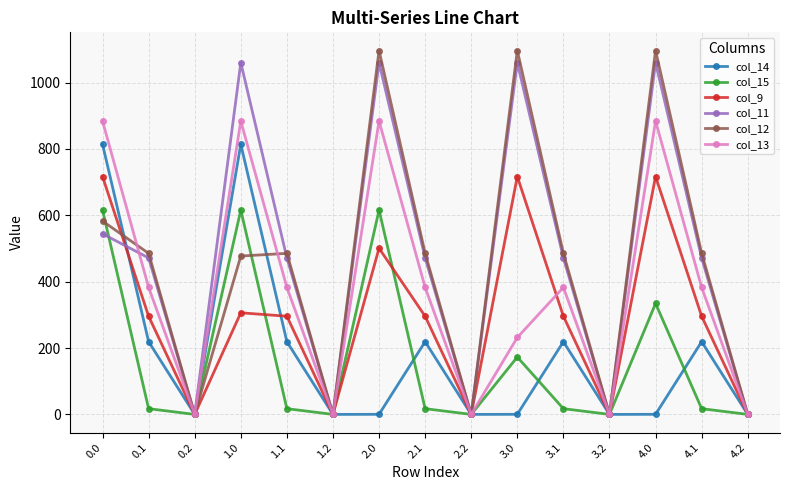

True or false: col_11 and col_12 cross at least once.

True